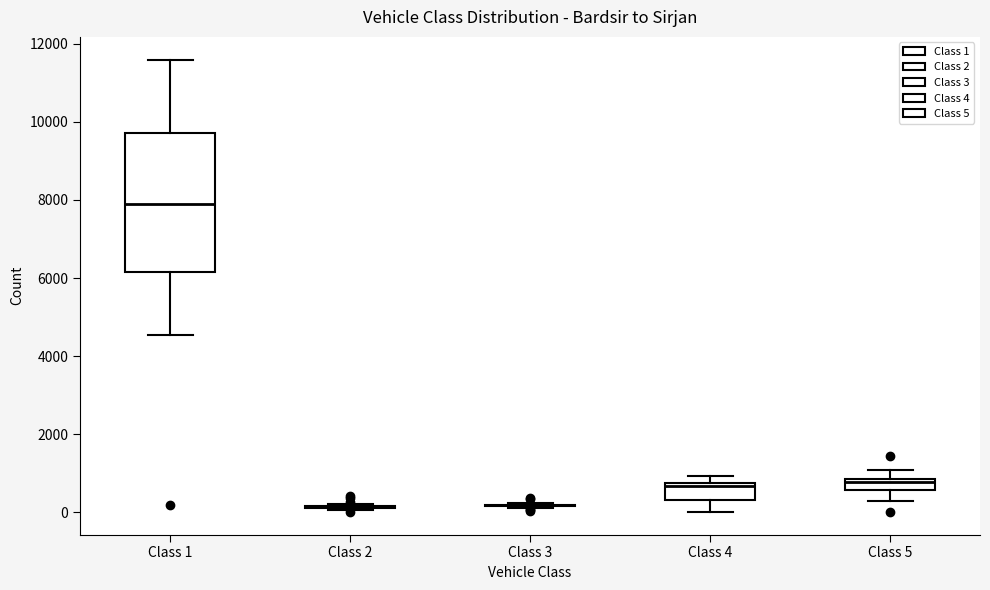

Where does the upper whisker of the box for Class 5 end on the y-axis? The values are not printed on the chart, so give them approximately, as read against the axis.

1000